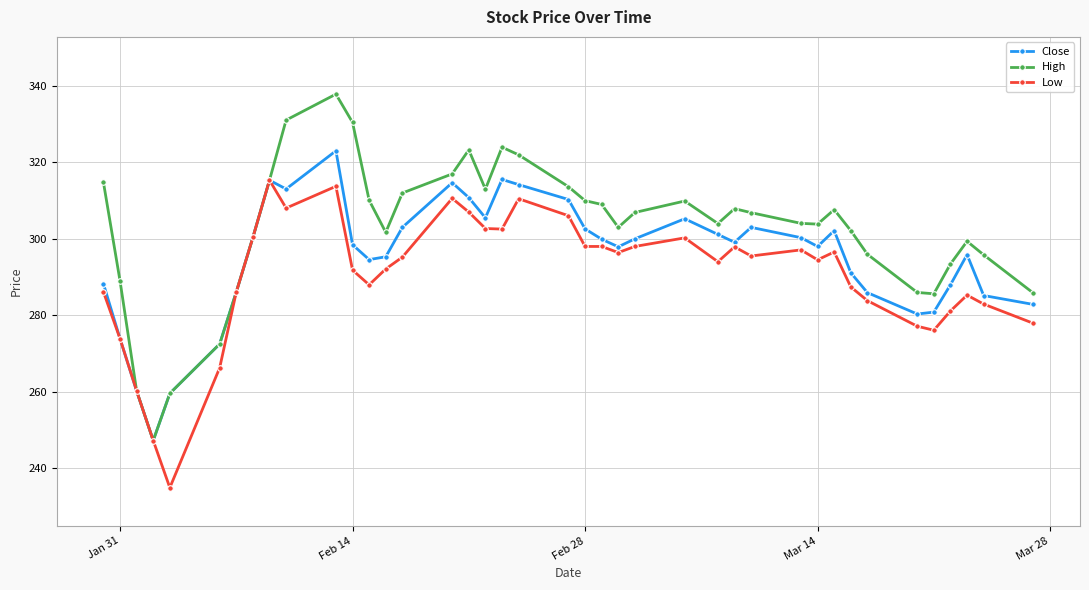

True or false: Close has more than 2 points higher than both neighbors.

True